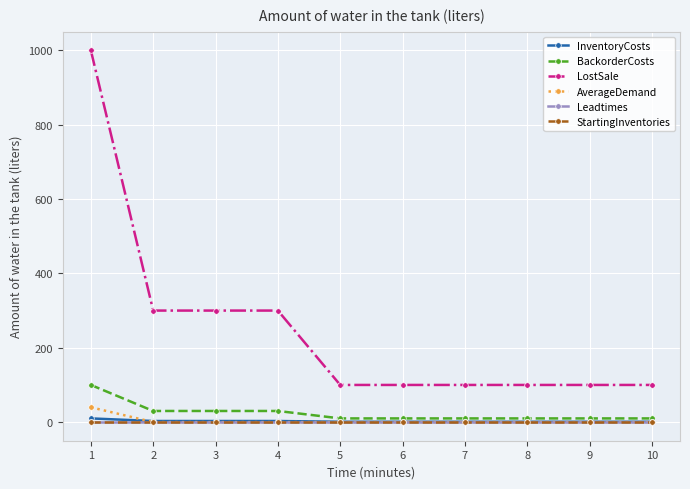

Which series has the largest total across all categories?

LostSale